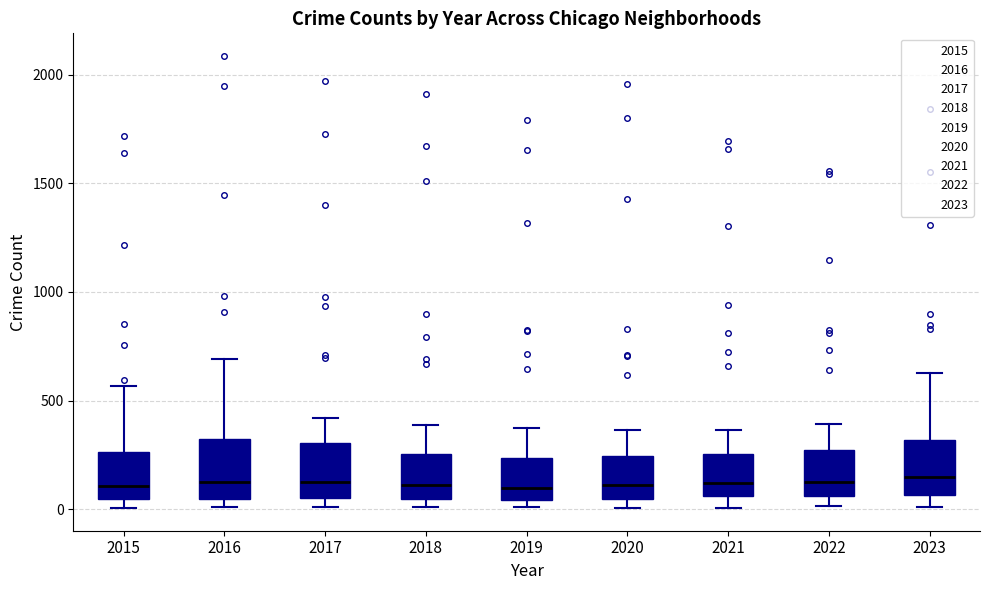

Reading left to right, transcribe this box plot: for each box, give where its median line is, the range the box spans, and where its two whiskers end, as read against the y-axis. The values are not printed on the chart, so give them approximately, as read against the axis.

2015: median 100, box 50 to 250, whiskers 0 to 550
2016: median 150, box 50 to 300, whiskers 0 to 700
2017: median 100, box 50 to 300, whiskers 0 to 400
2018: median 100, box 50 to 250, whiskers 0 to 400
2019: median 100, box 50 to 250, whiskers 0 to 400
2020: median 100, box 50 to 250, whiskers 0 to 350
2021: median 100, box 50 to 250, whiskers 0 to 350
2022: median 100, box 50 to 250, whiskers 0 to 400
2023: median 150, box 50 to 300, whiskers 0 to 650